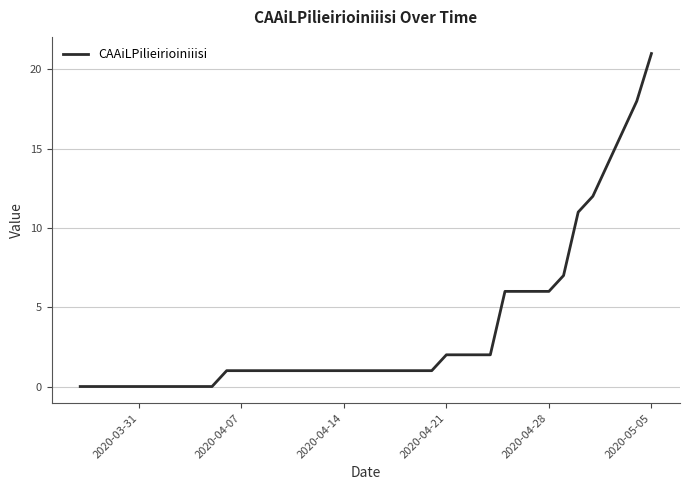

What is the greatest value displayed?

21